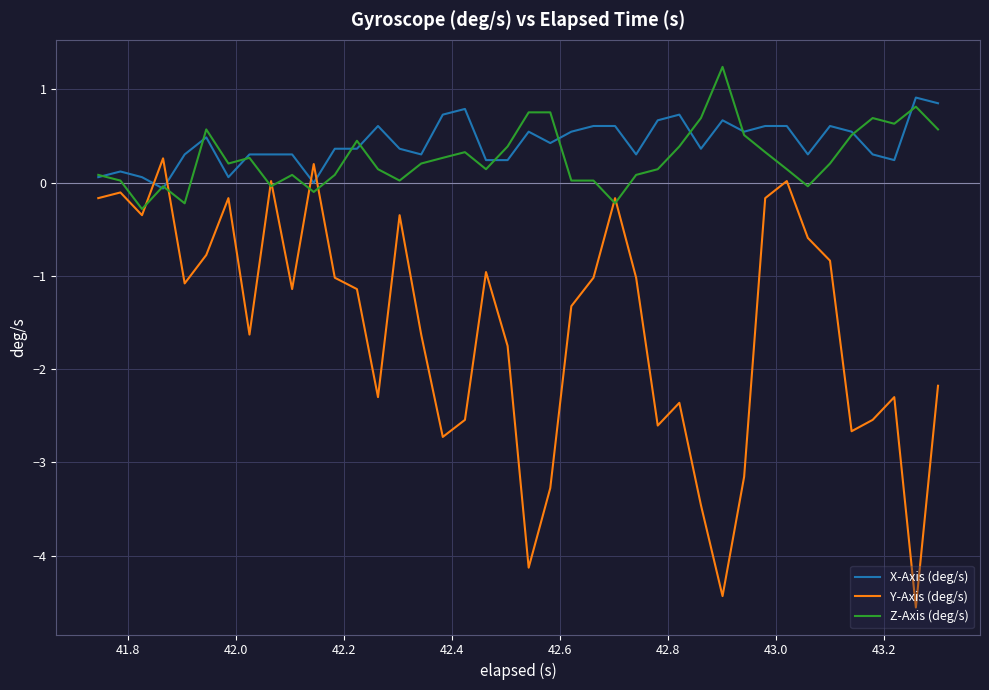

Is this an area chart (filled region under the line)?

No